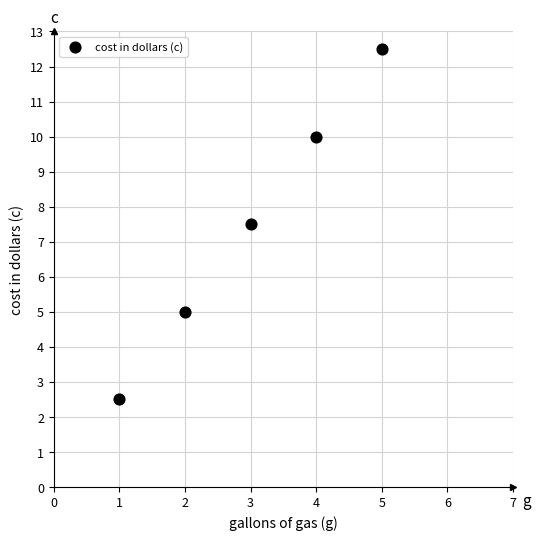

What is the average Y value?

7.5